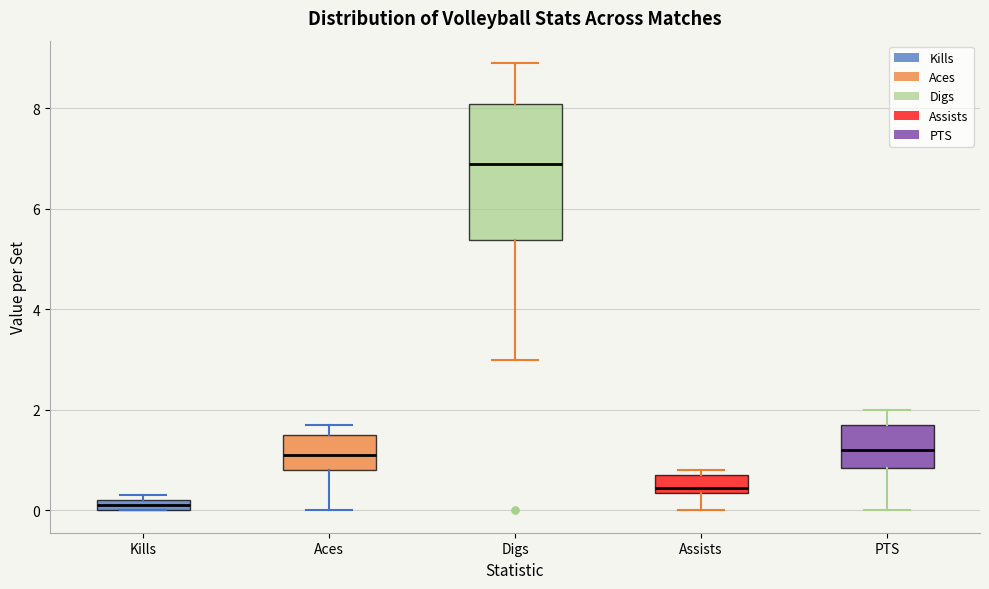

Where does the lower whisker of the box for Assists end on the y-axis? The values are not printed on the chart, so give them approximately, as read against the axis.

0.0